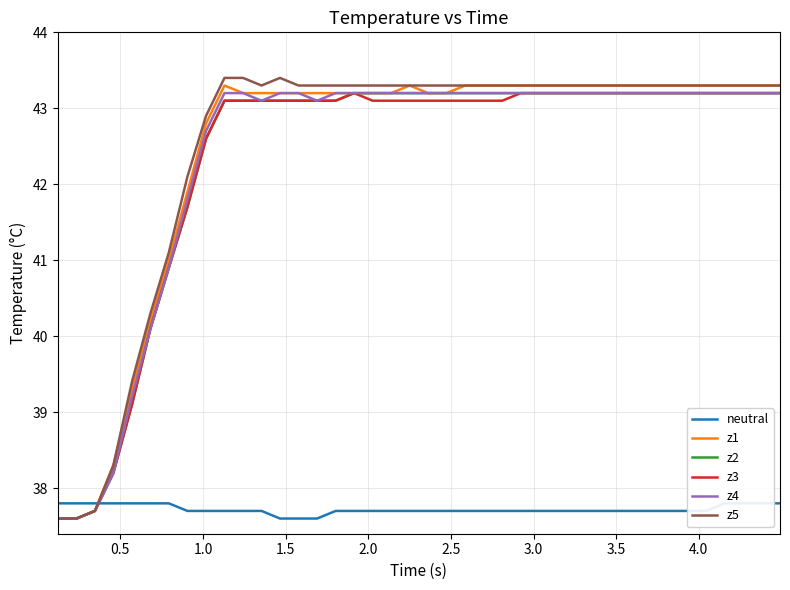

What is the highest value of the z2 series?

43.2